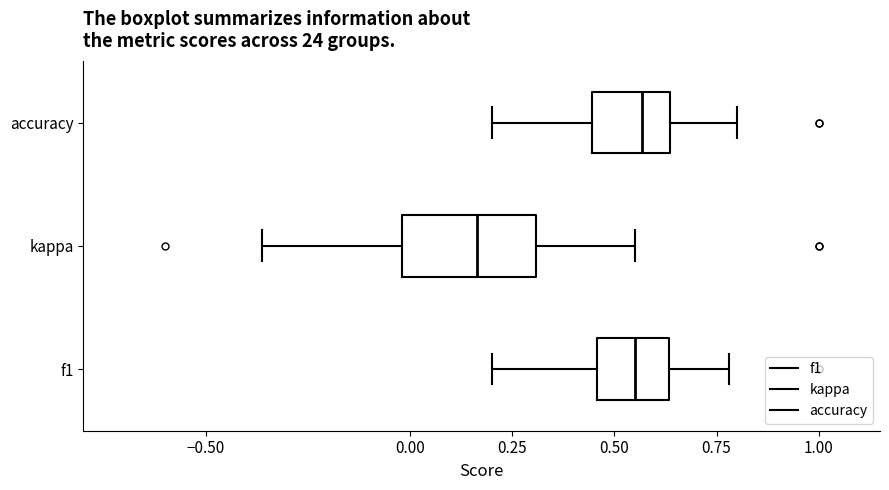

Reading bottom to top, read every box against the x-axis: the position of its median line, the range the box covers, and the ends of its whiskers. The values are not printed on the chart, so give them approximately, as read against the axis.

f1: median 0.55, box 0.45 to 0.65, whiskers 0.20 to 0.80
kappa: median 0.15, box 0.00 to 0.30, whiskers -0.35 to 0.55
accuracy: median 0.55, box 0.45 to 0.65, whiskers 0.20 to 0.80